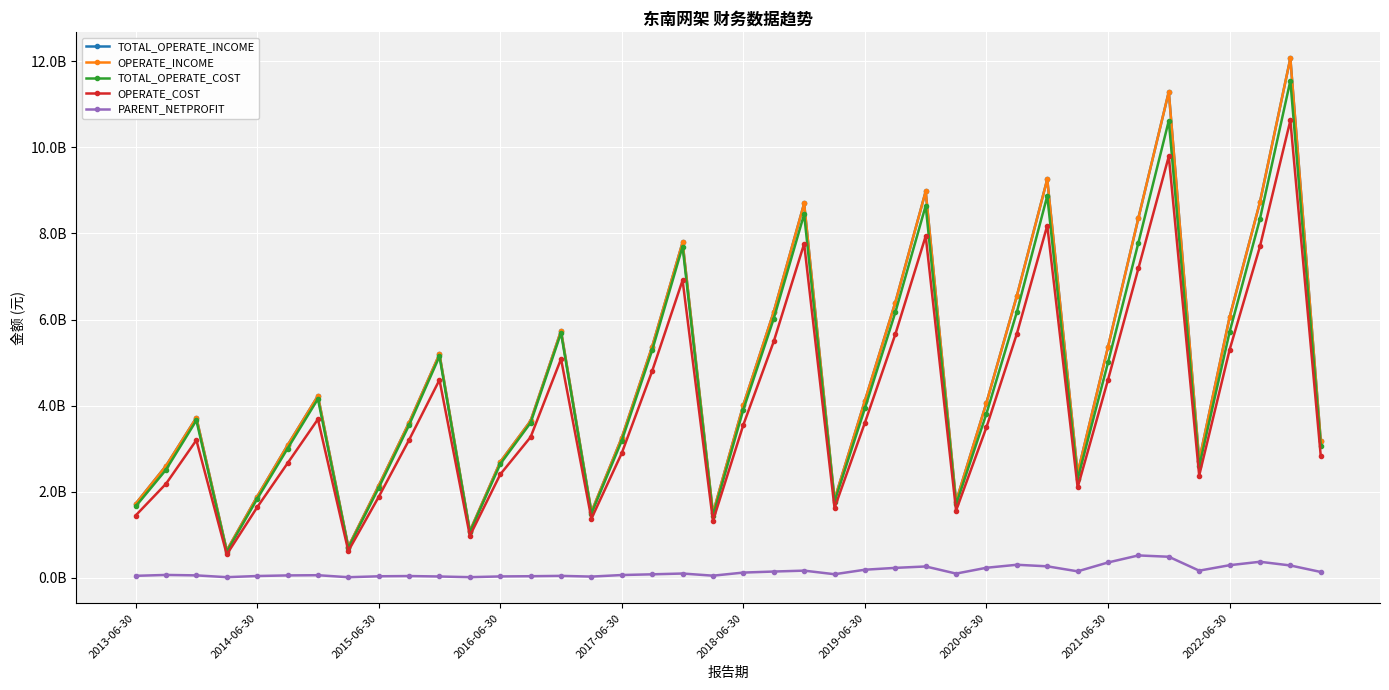

Rank the series by their maximum value, from lowest to highest.

PARENT_NETPROFIT, OPERATE_COST, TOTAL_OPERATE_COST, TOTAL_OPERATE_INCOME, OPERATE_INCOME